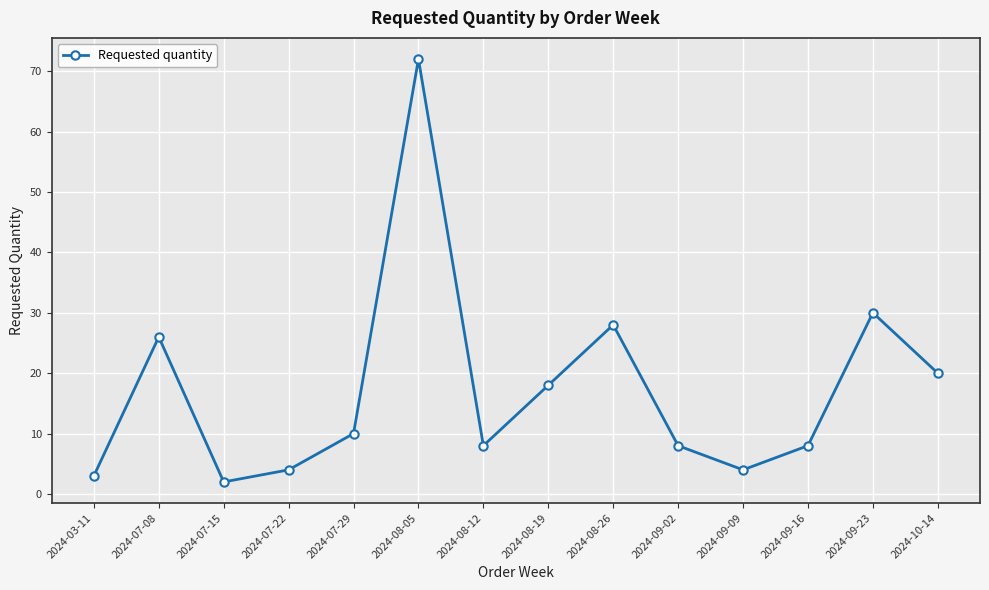

What position from the left is 2024-07-15?

3